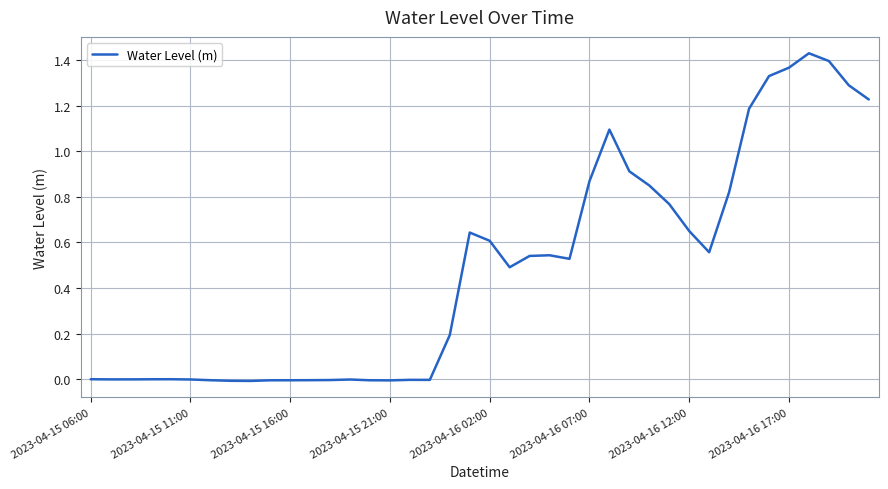

True or false: the data shows -0.0 at 2023-04-15 06:00.

True